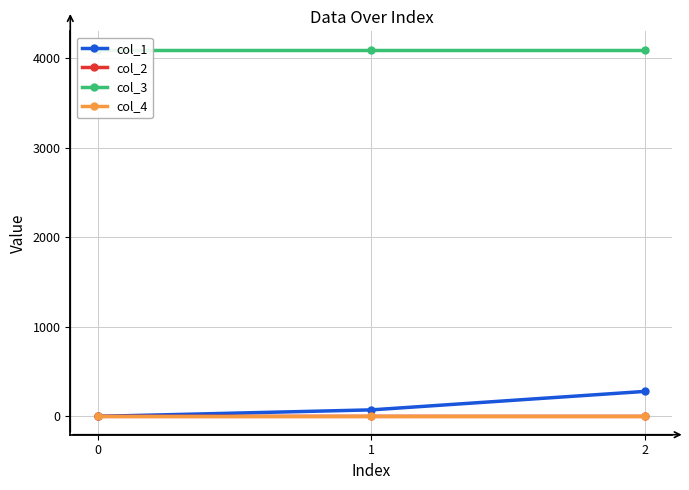

Reading right to left, transcribe all the data shown in this chart.

col_1: 2=279.2	1=72.7	0=0.0
col_2: 2=0.1	1=0.2	0=0.0
col_3: 2=4096.0	1=4096.0	0=4096.0
col_4: 2=0.0	1=0.0	0=0.0